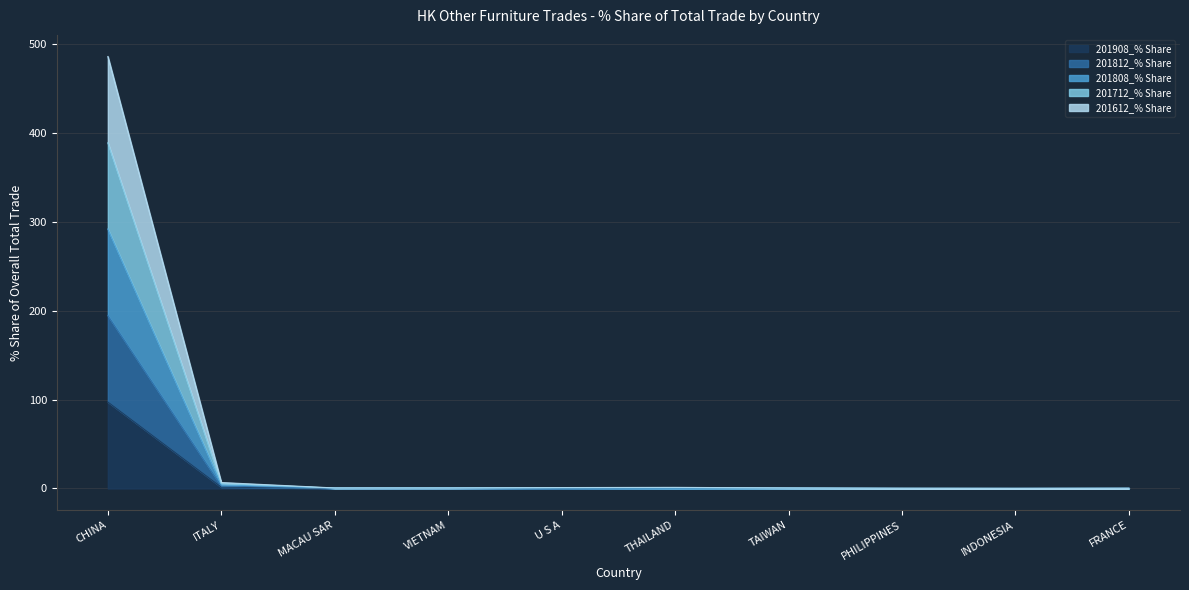

At which category is the sum across all series the highest?

CHINA